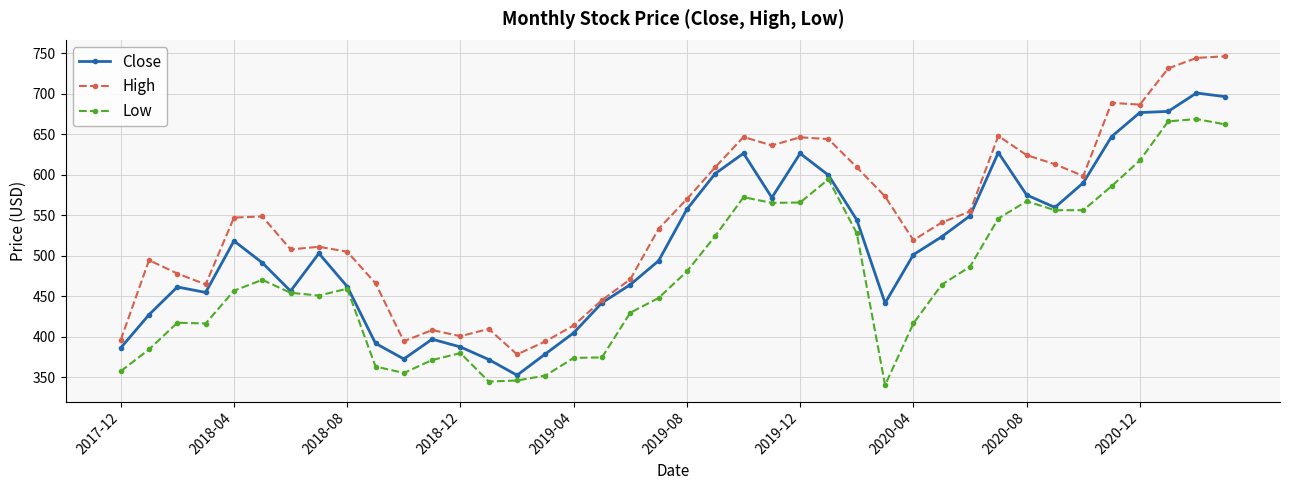

True or false: High and Low intersect in this chart.

False